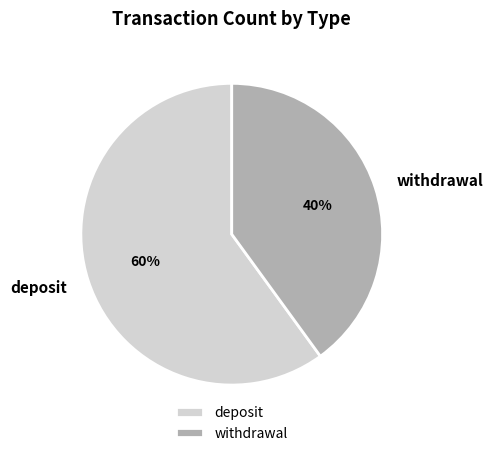

Is it true that deposit is 65% of the pie?

False